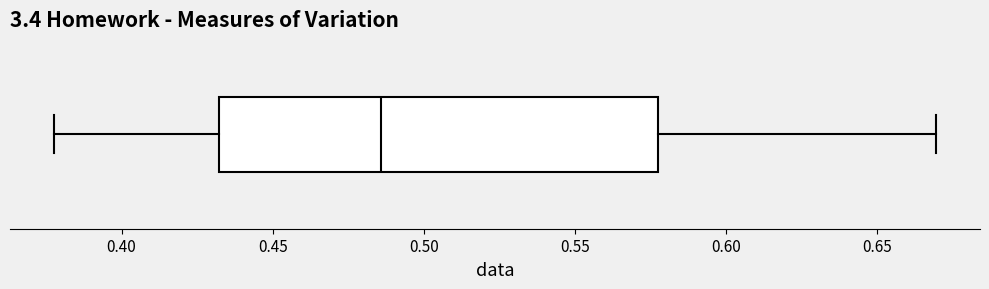

Read this box plot against the x-axis: the position of the median line, the range covered by the box, and the ends of both whiskers. The values are not printed on the chart, so give them approximately, as read against the axis.

median 0.485, box 0.430 to 0.580, whiskers 0.380 to 0.670